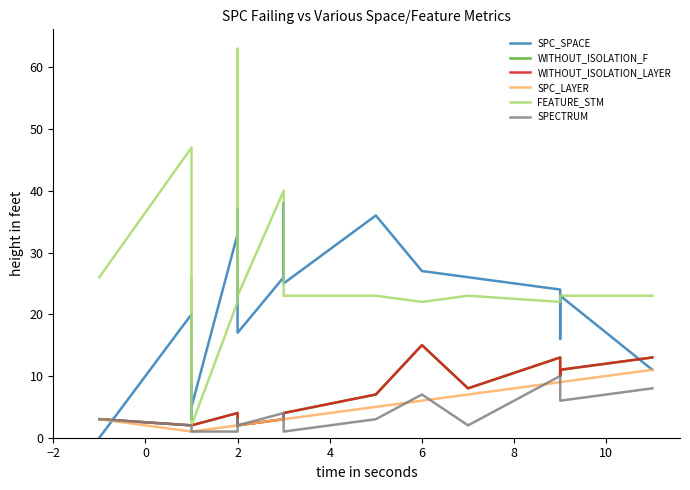

Which series ends up on top after the final intersection of WITHOUT_ISOLATION_LAYER and SPC_SPACE?

WITHOUT_ISOLATION_LAYER